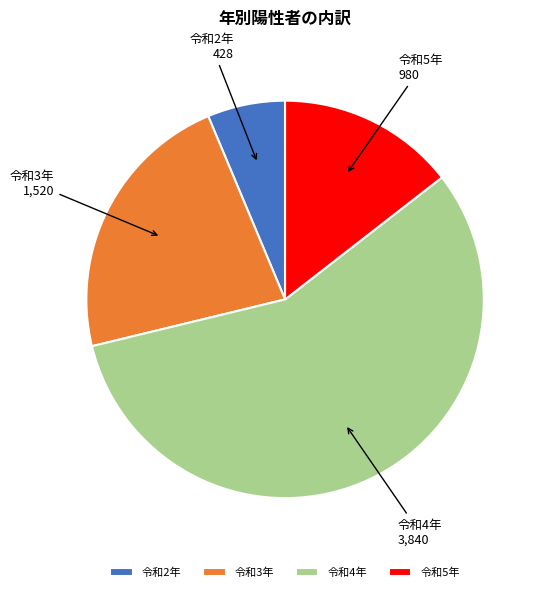

Rank the categories by value from highest to lowest.

令和4年, 令和3年, 令和5年, 令和2年